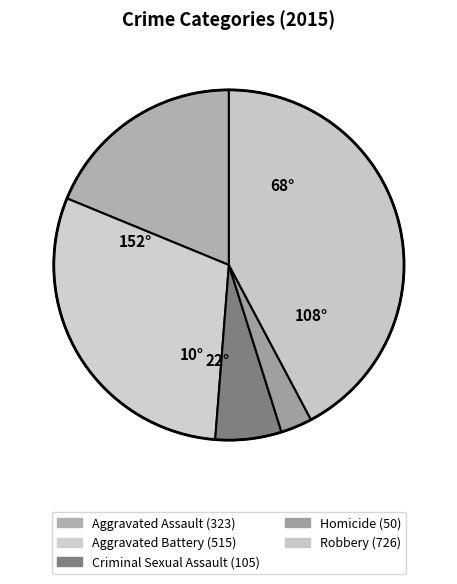

How many slices are in this pie chart?

5